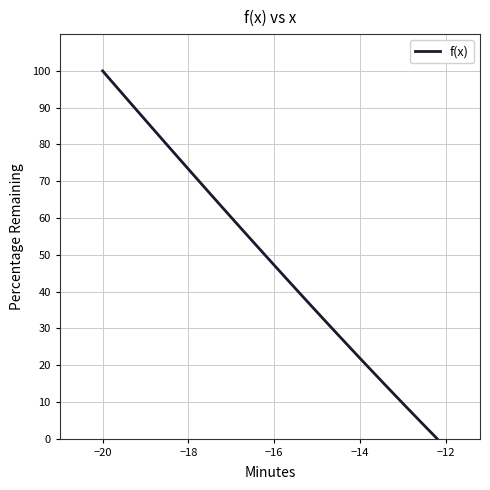

At which category does the chart reach its peak across all series?

−20